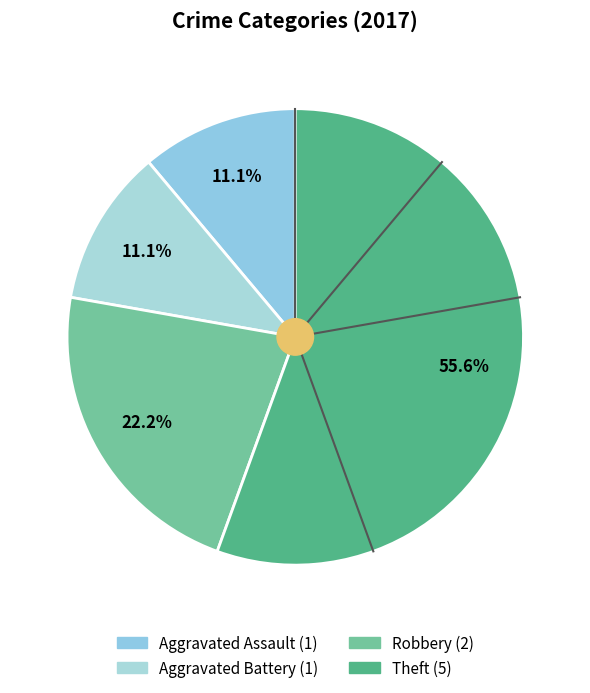

To the nearest percent, what is the average slice percentage?

25%